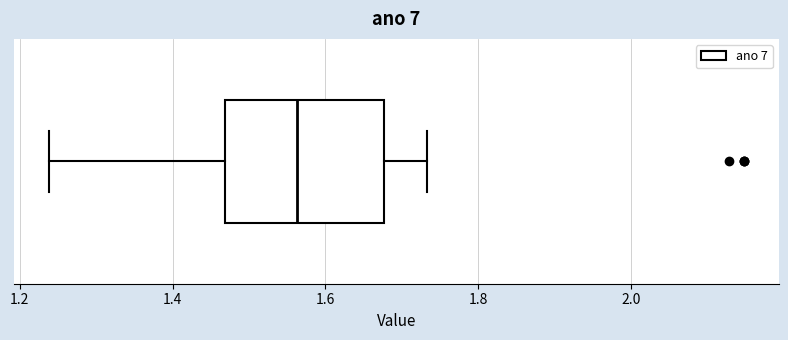

Transcribe this box plot: give where the median line is, the range the box spans, and where the two whiskers end, as read against the x-axis. The values are not printed on the chart, so give them approximately, as read against the axis.

median 1.56, box 1.46 to 1.68, whiskers 1.24 to 1.74